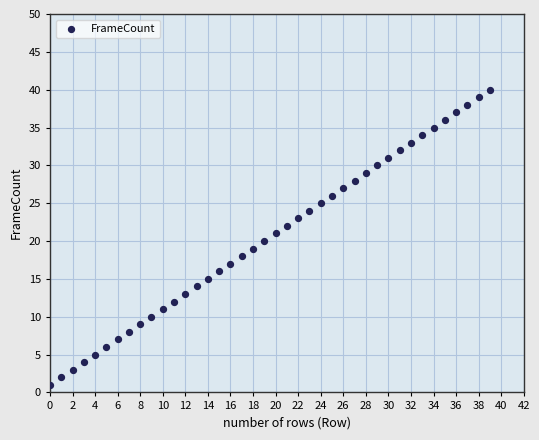

What is the range of Y values (max minus min)?

39